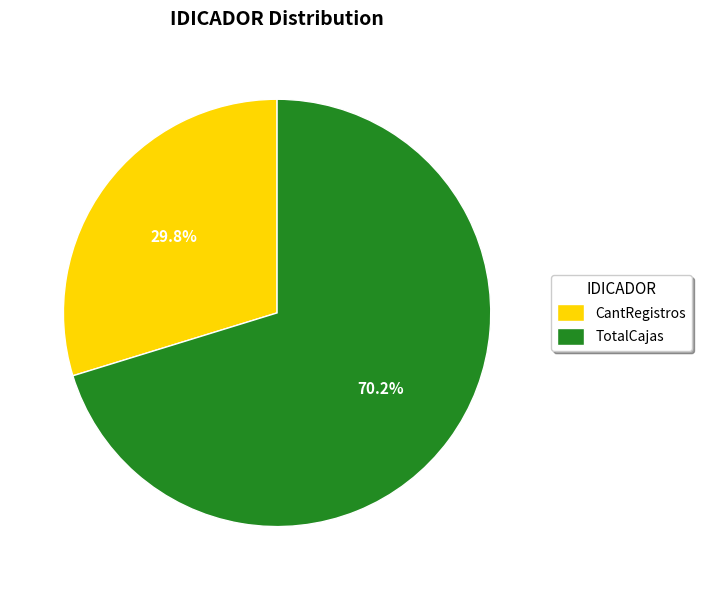

Does CantRegistros account for over 50% of the chart?

No